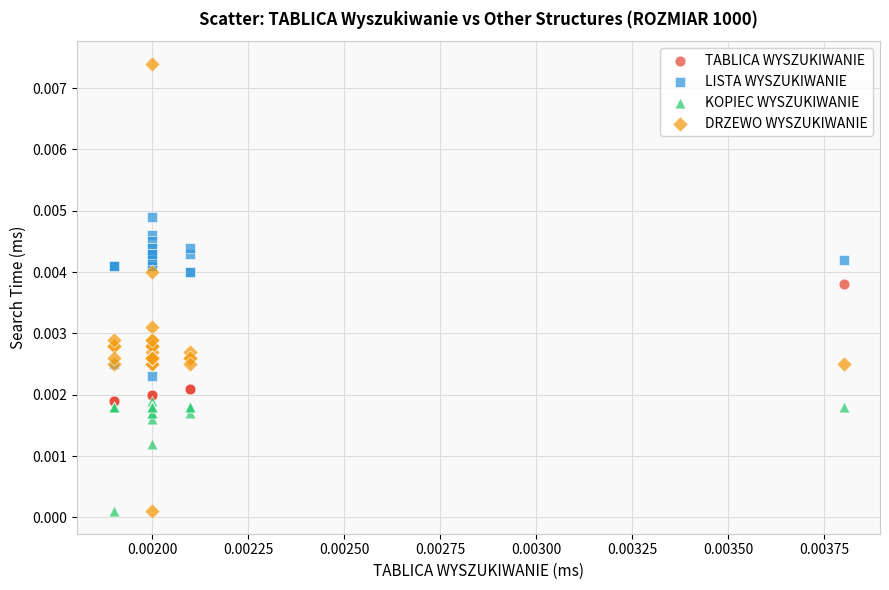

Which series contains the highest Y value?

DRZEWO WYSZUKIWANIE